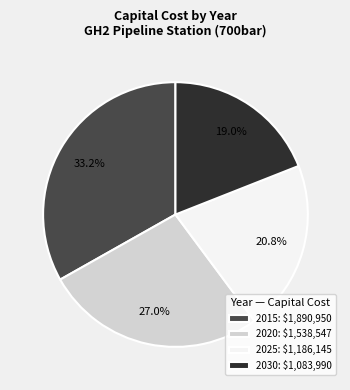

Which category has the smallest portion of the pie?

2030